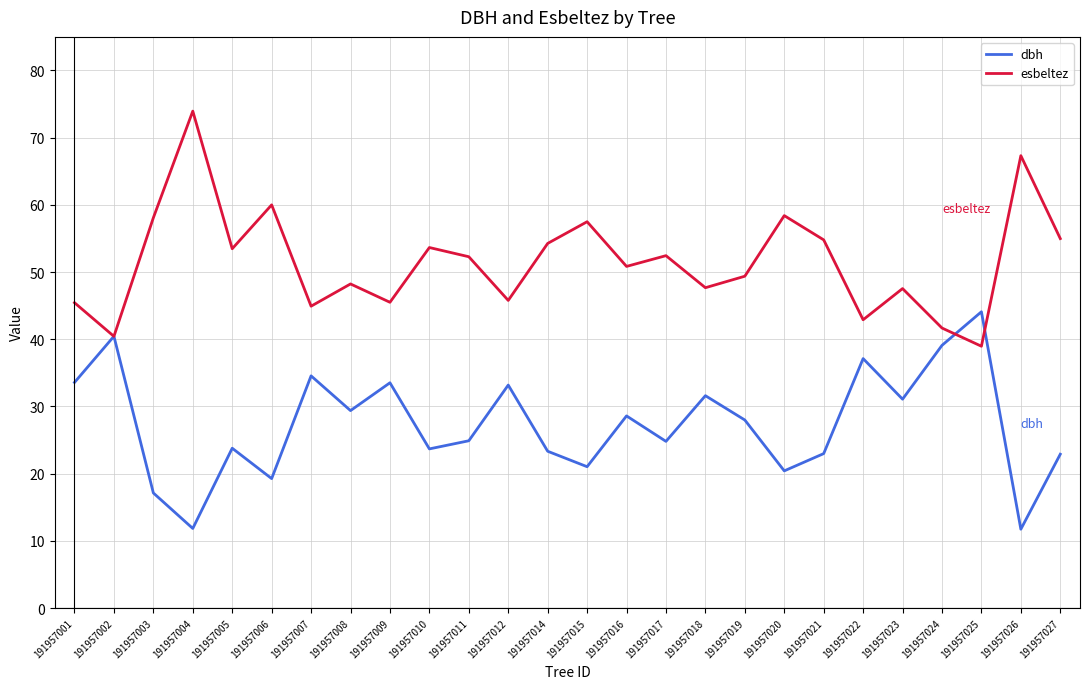

Which category has the highest value across all series?

191957004